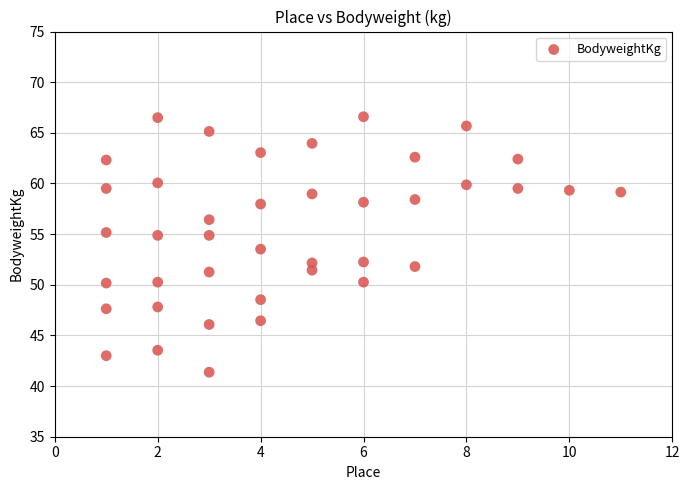

What is the range of Y values (max minus min)?

25.2